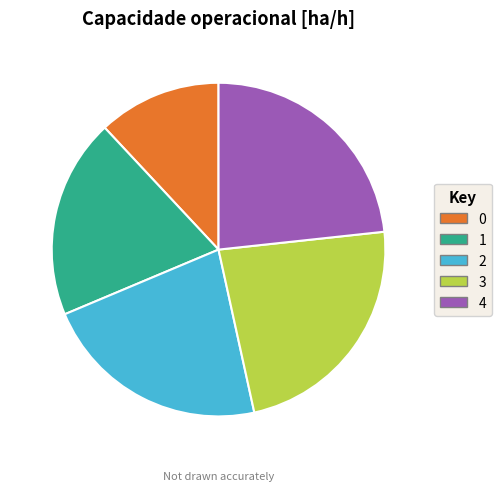

Combined, do 3 and 4 account for over 50%?

No